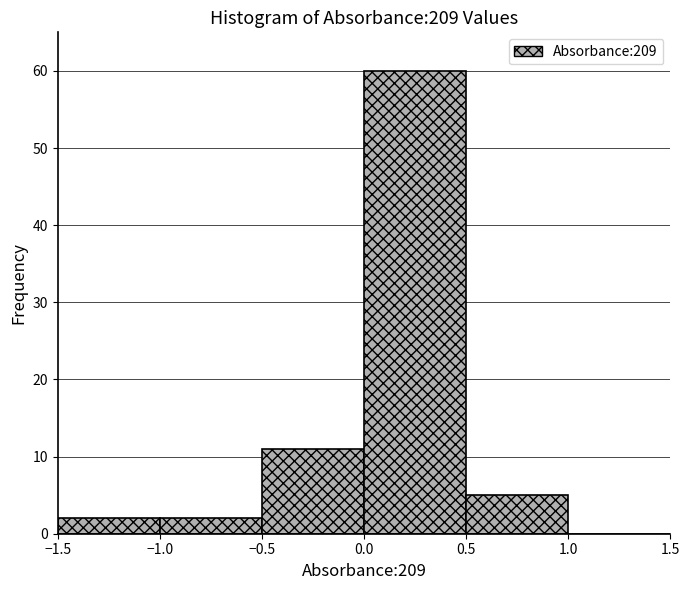

Which range on the x-axis has the tallest bar?

0.0 to 0.5